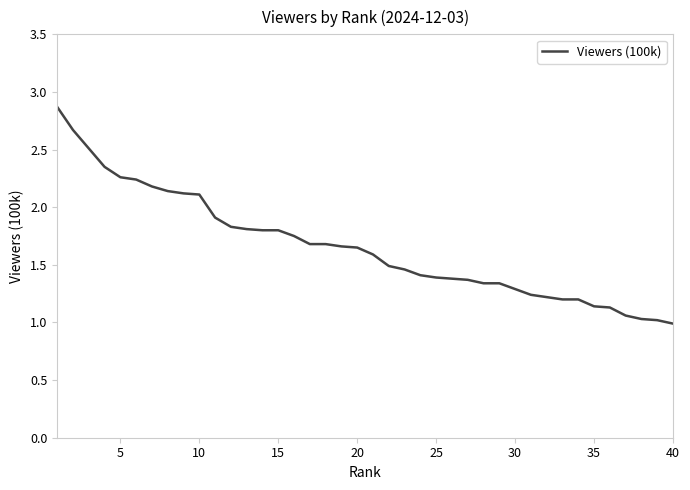

What is the difference between the maximum and minimum values?

1.9